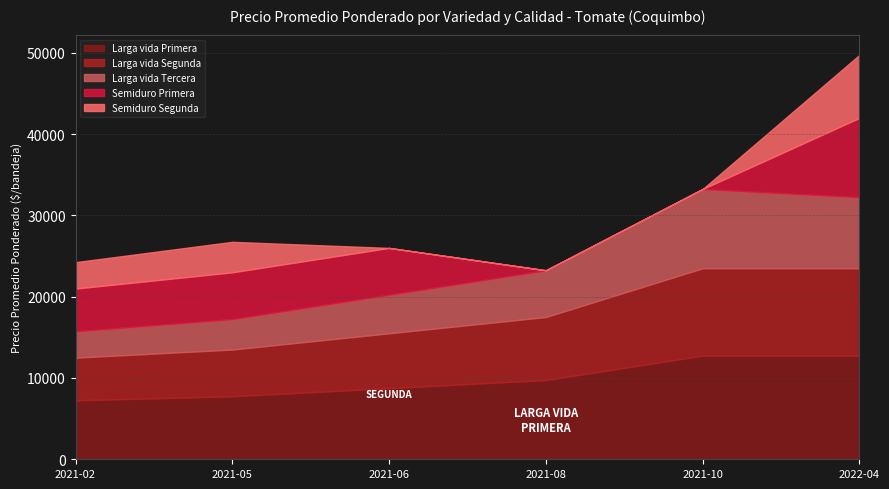

List the labels in order of Semiduro Segunda value, smallest first.

2021-06, 2021-08, 2021-10, 2021-02, 2021-05, 2022-04